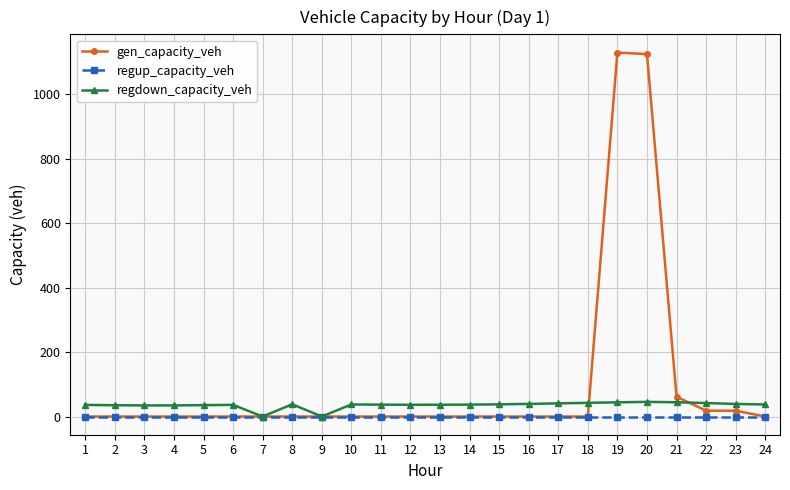

What is the average value of the regdown_capacity_veh series?

35.3